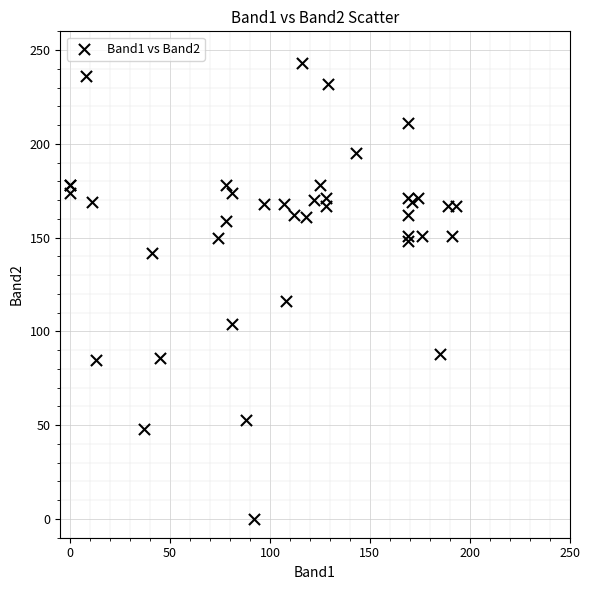

What Y value in the scatter plot is closest to 121?

116